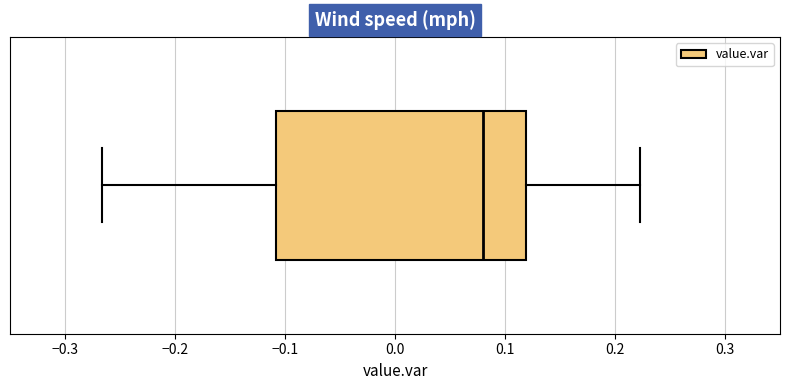

Where does the median line of the box sit on the x-axis? The values are not printed on the chart, so give them approximately, as read against the axis.

0.08